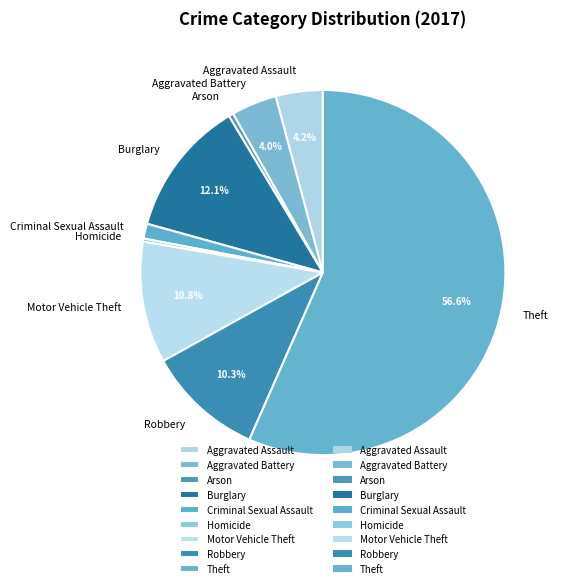

What percentage is the Aggravated Battery slice, to the nearest percent?

4%